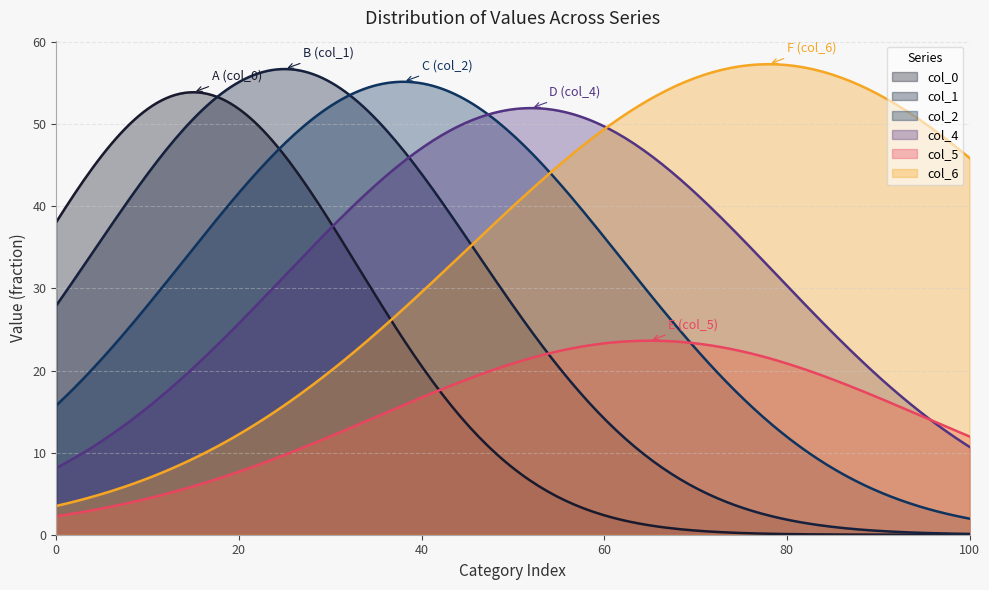

What is the maximum value shown in the chart?

57.3